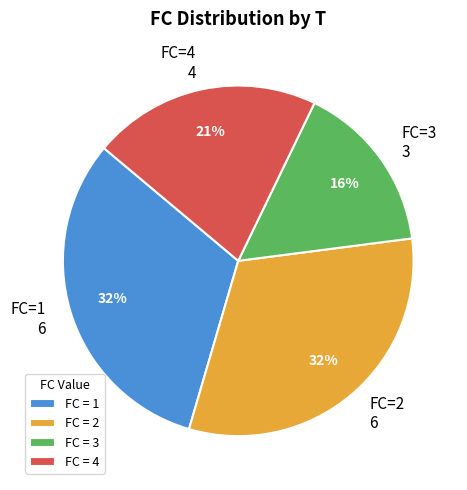

Is there any slice that represents more than half of the pie?

No